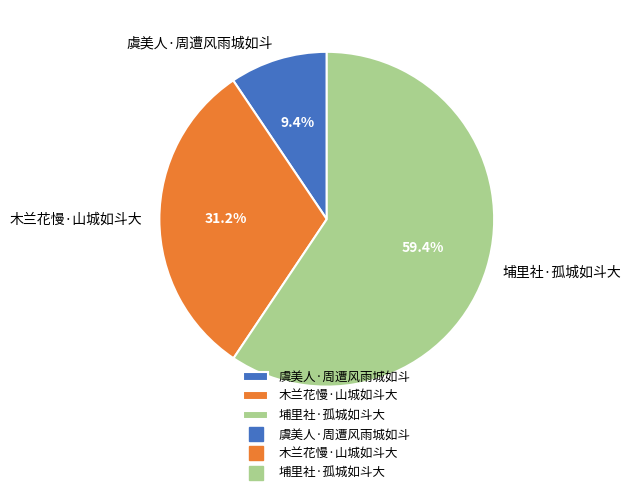

Does 埔里社·孤城如斗大 represent more than half of the total?

Yes